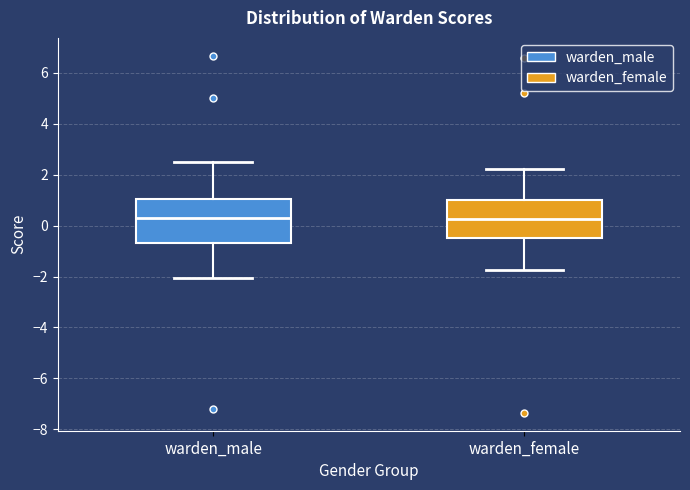

Reading left to right, read every box against the y-axis: the position of its median line, the range the box covers, and the ends of its whiskers. The values are not printed on the chart, so give them approximately, as read against the axis.

warden_male: median 0.4, box -0.6 to 1.0, whiskers -2.0 to 2.6
warden_female: median 0.2, box -0.4 to 1.0, whiskers -1.8 to 2.2